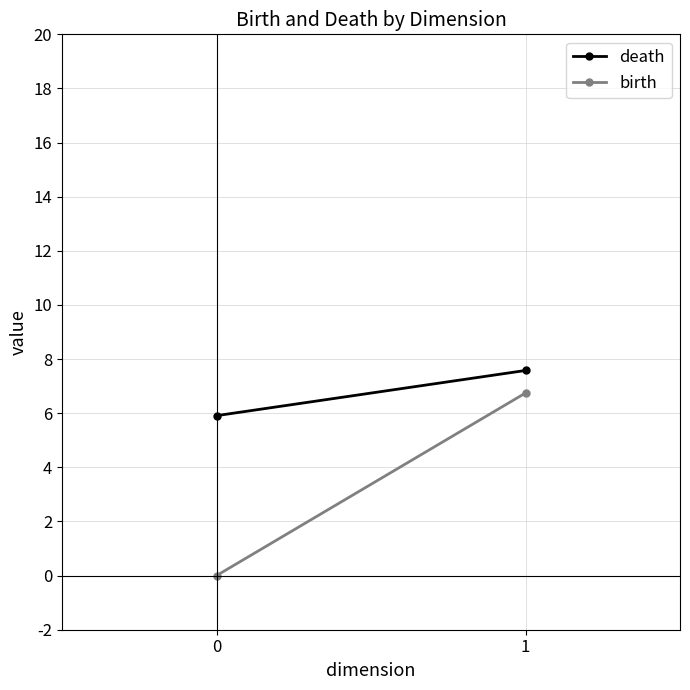

What is the difference between the death values at 1 and 0?

1.7